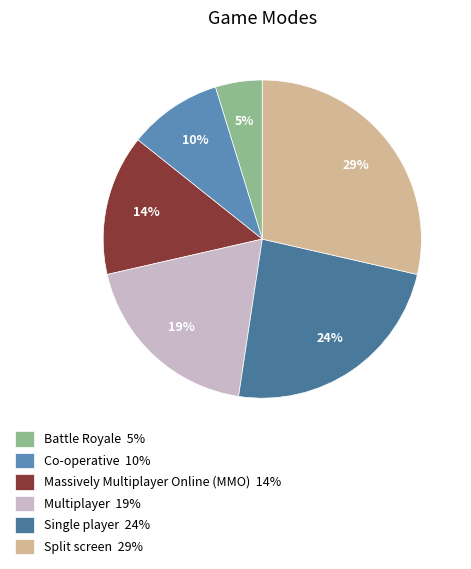

Which slice is the largest?

Split screen